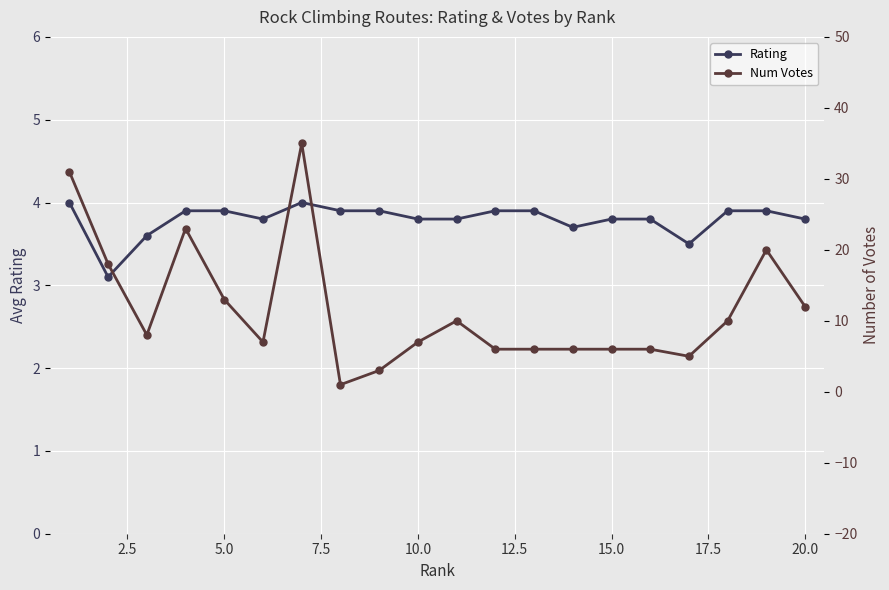

The Rating series shows 2.1 at 15.0. True or false?

False